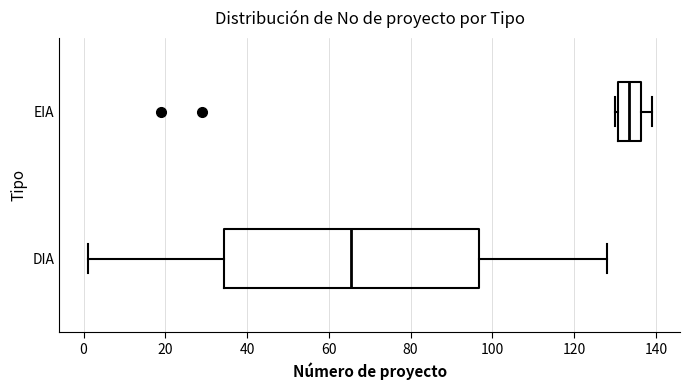

Where does the median line of the box for DIA sit on the x-axis? The values are not printed on the chart, so give them approximately, as read against the axis.

66